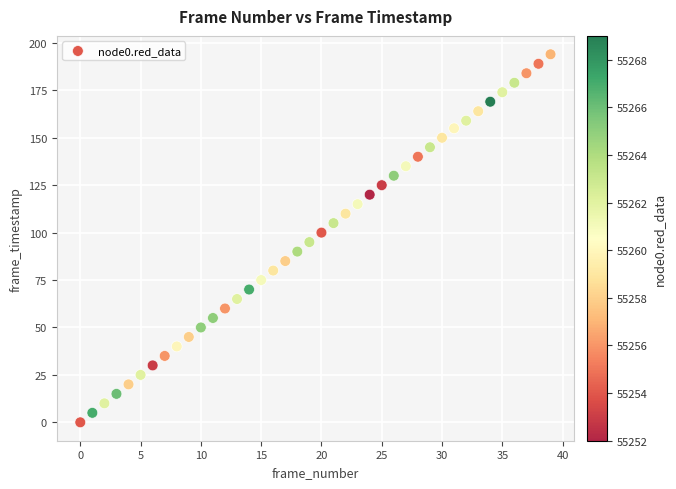

What is the range of Y values (max minus min)?

194